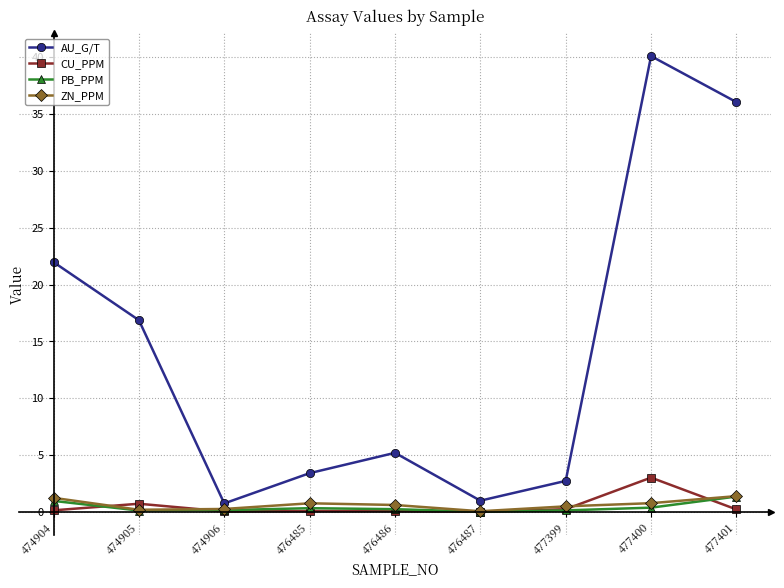

How many lines are shown in the chart?

4